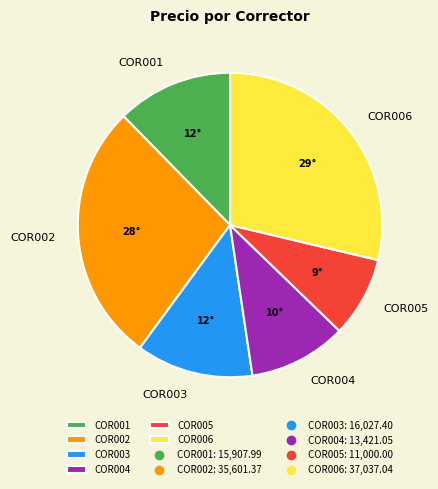

What is the ratio of the value at COR002 to the value at COR005?

3.2